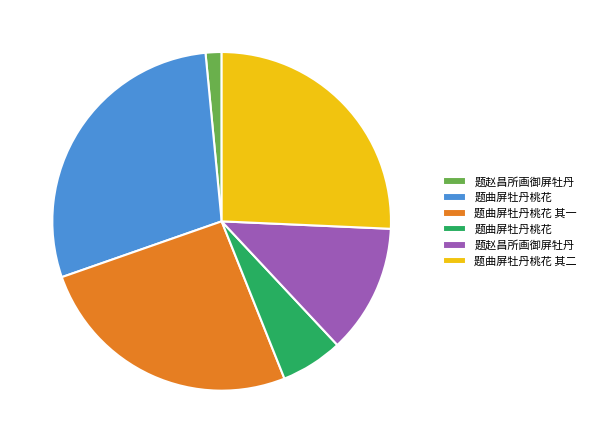

How many slices are in this pie chart?

6